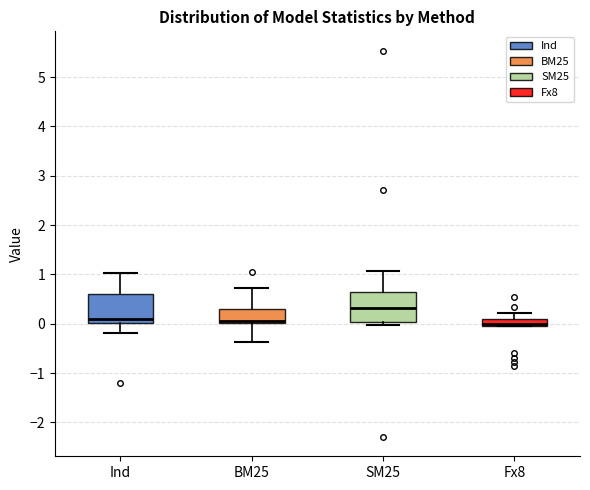

Where does the median line of the box for SM25 sit on the y-axis? The values are not printed on the chart, so give them approximately, as read against the axis.

0.3